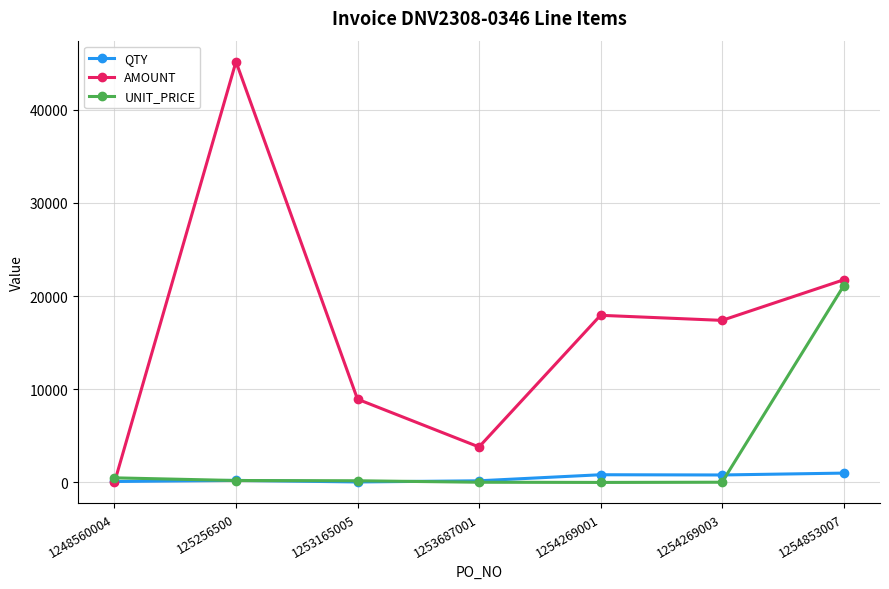

The value of AMOUNT at 1253687001 is 3804.5. True or false?

True